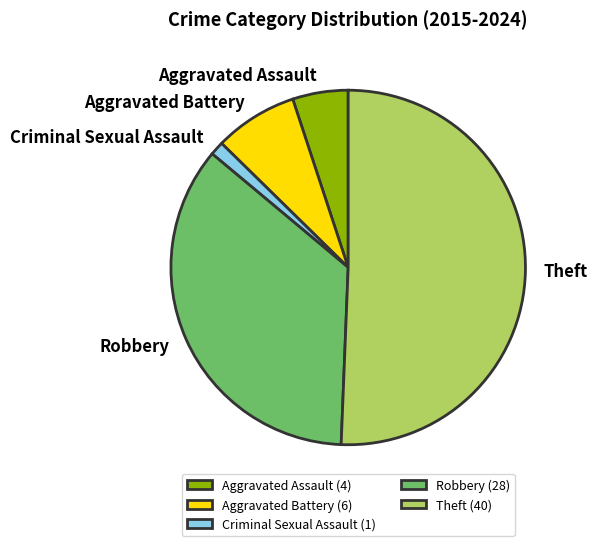

How many slices are in this pie chart?

5